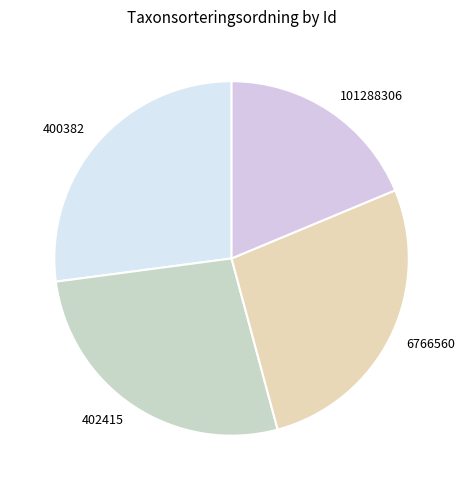

How many segments does this pie chart have?

4